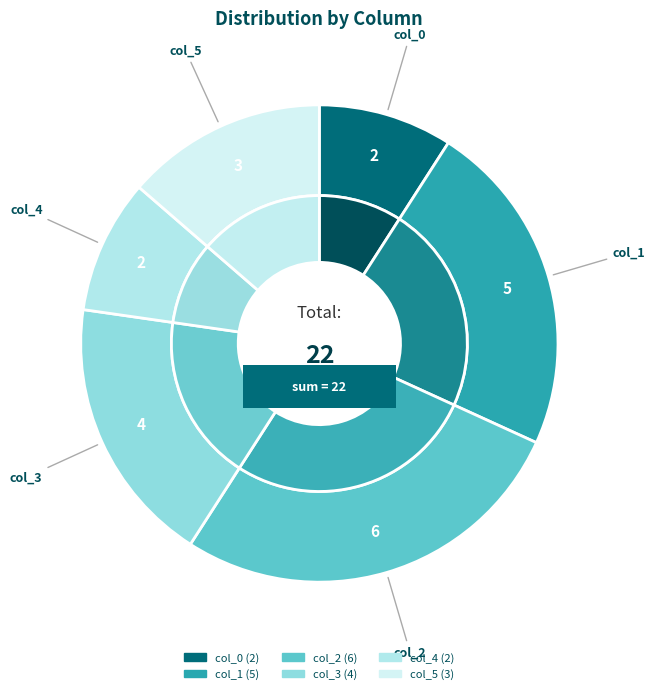

Is it true that col_0 is 9% of the pie?

True